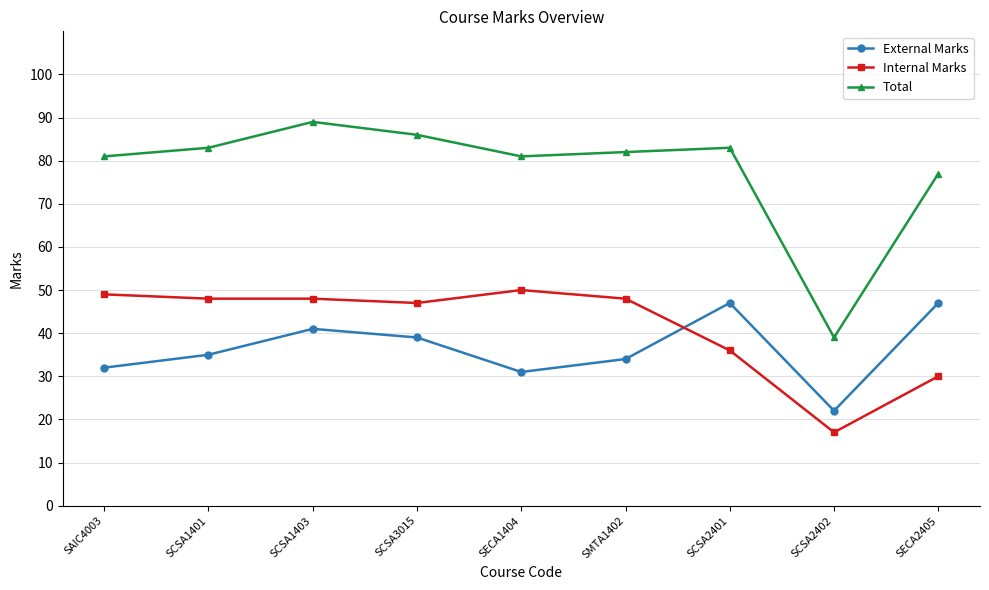

True or false: Total has more than 0 interior local peaks.

True